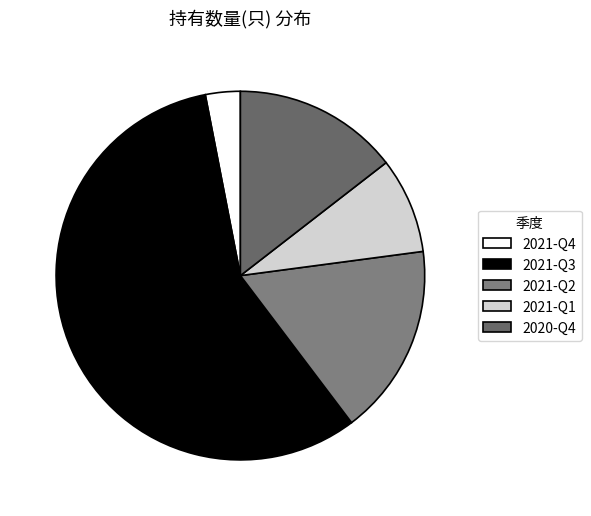

What percentage is the 2020-Q4 slice, to the nearest percent?

15%